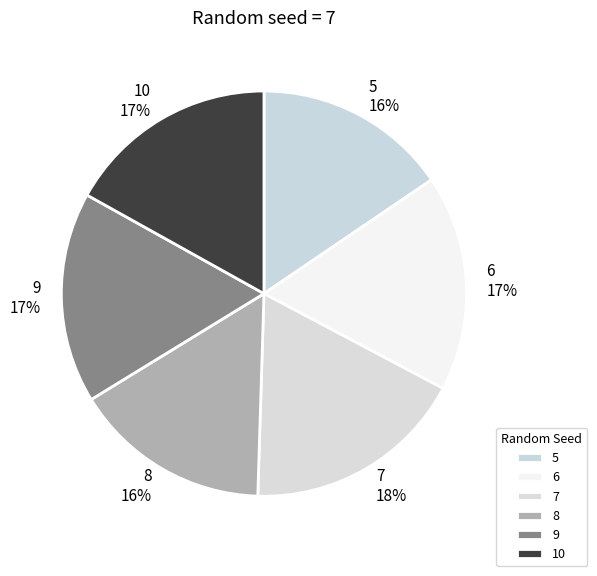

Count the number of slices in the pie.

6